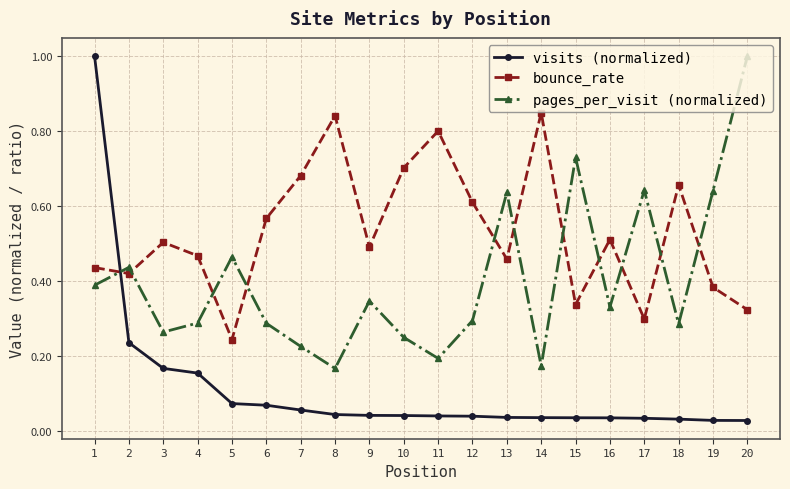

The pages_per_visit (normalized) series shows 1.0 at 13. True or false?

False